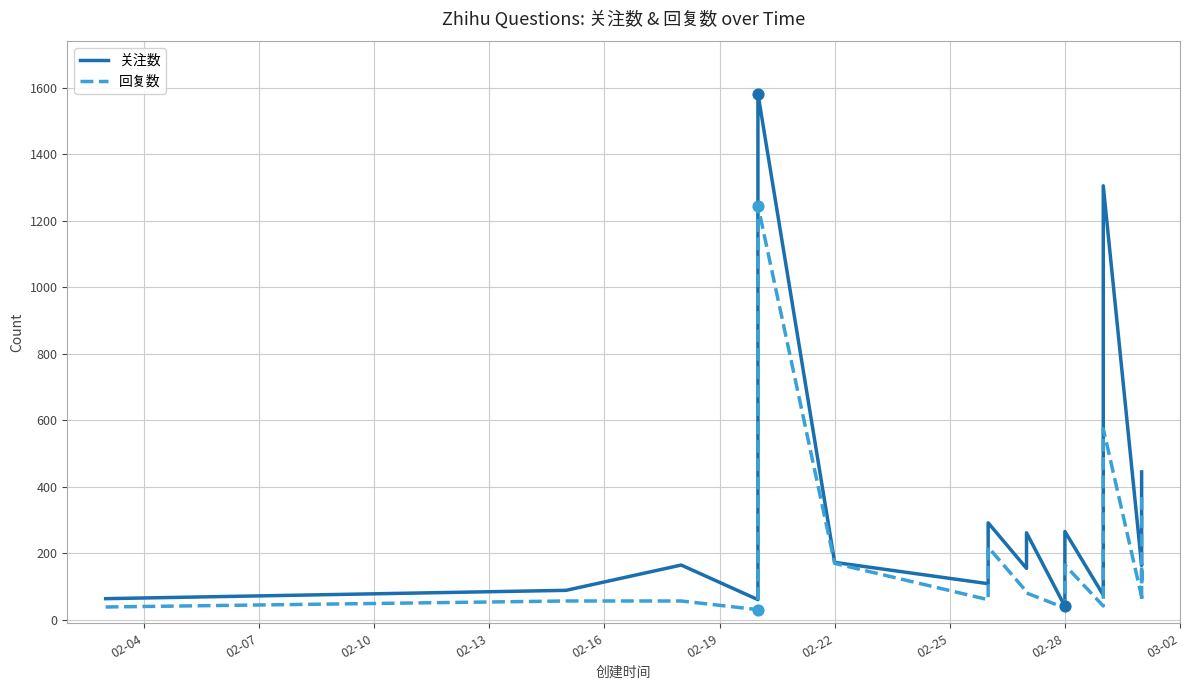

Which series has the largest Y range (max minus min)?

关注数